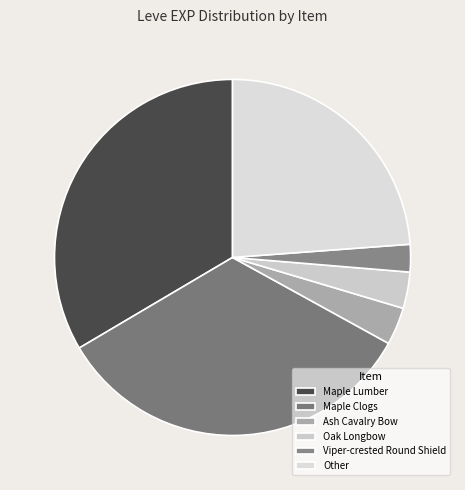

How many segments does this pie chart have?

6